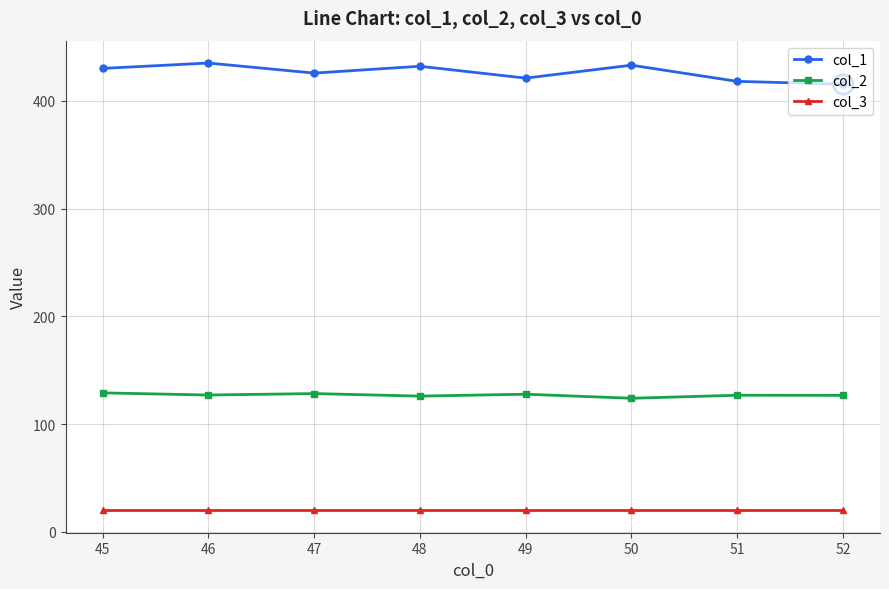

Which series has the largest total across all categories?

col_1